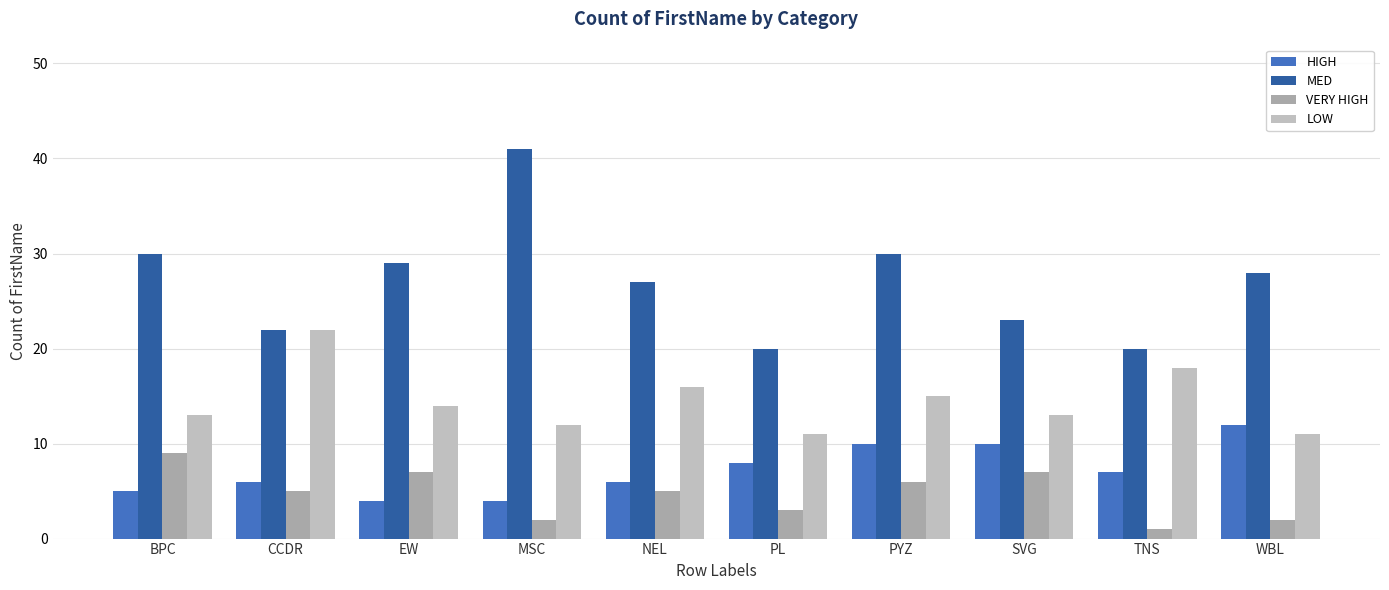

What position from the left is WBL?

10